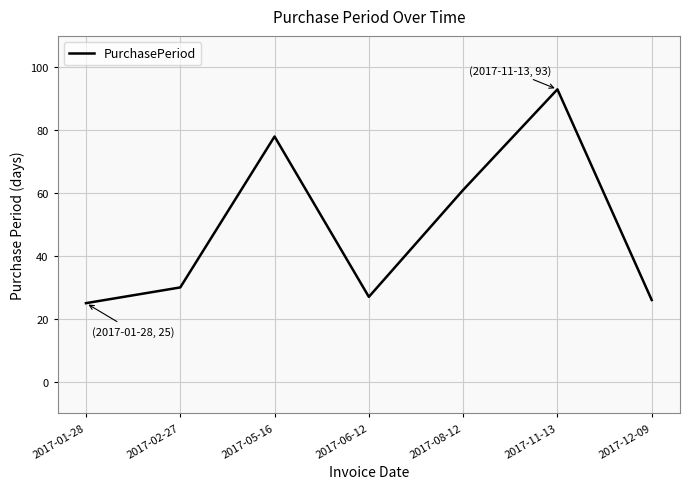

Which has a higher value, 2017-12-09 or 2017-05-16?

2017-05-16